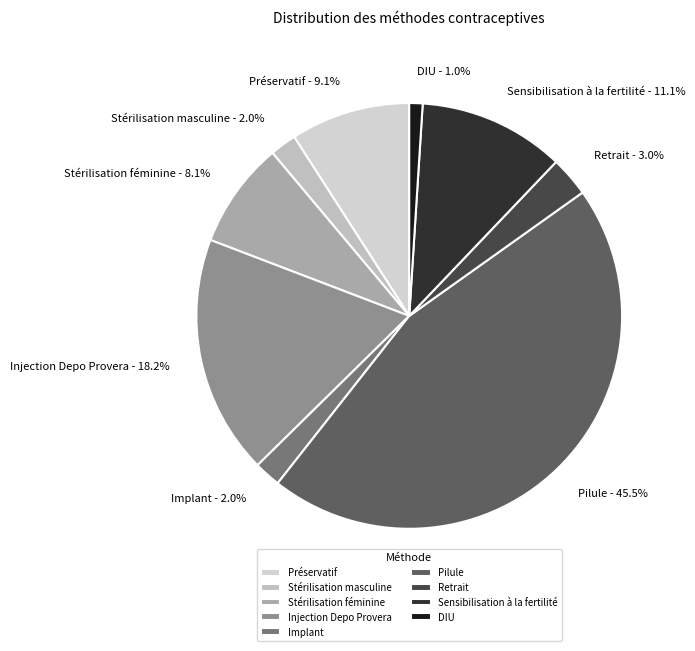

What portion of the pie excludes Préservatif?

90.9%